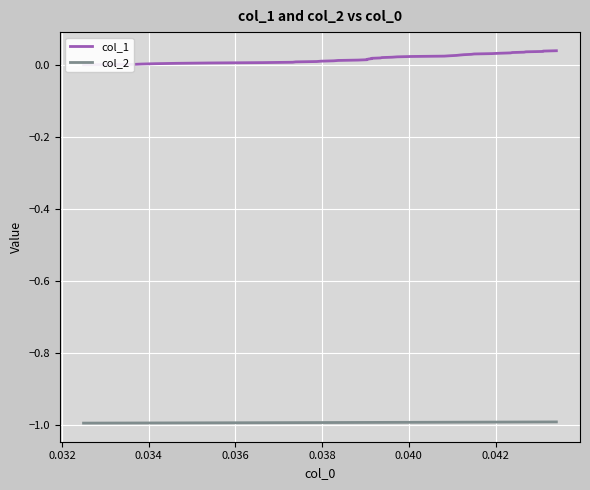

What is the maximum value for col_2?

-1.0